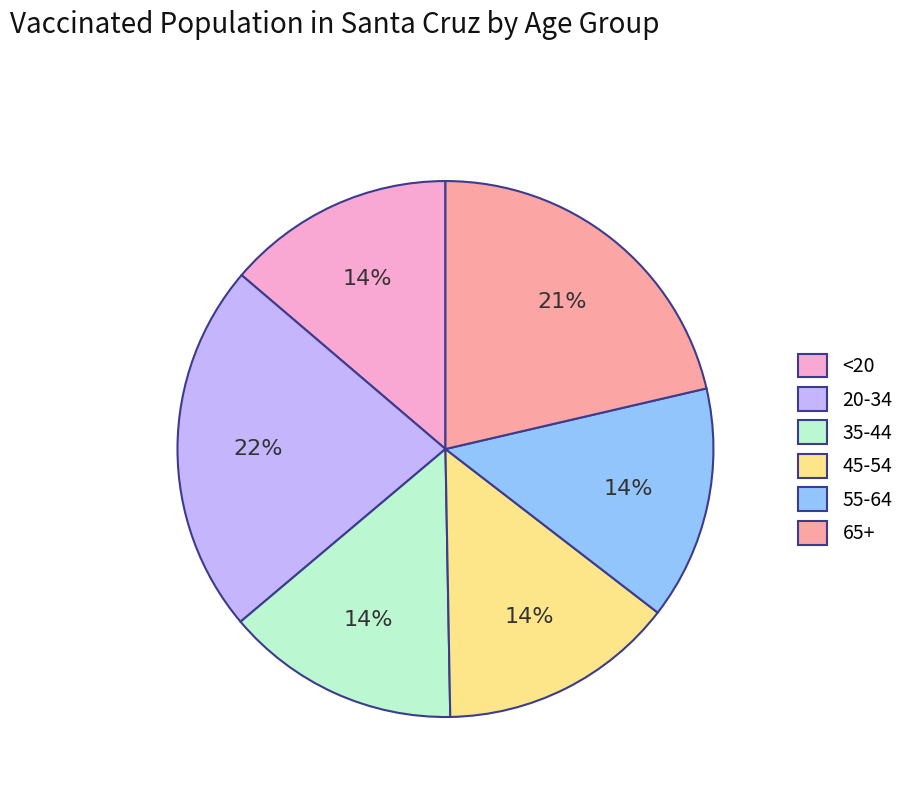

Is it true that <20 is 14% of the pie?

True